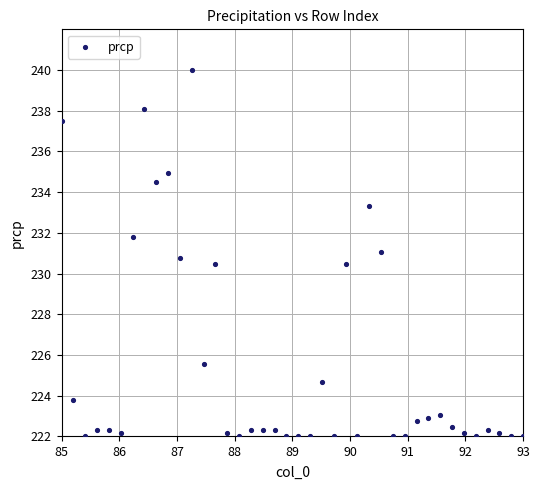

What is the range of X values (max minus min)?

8.0